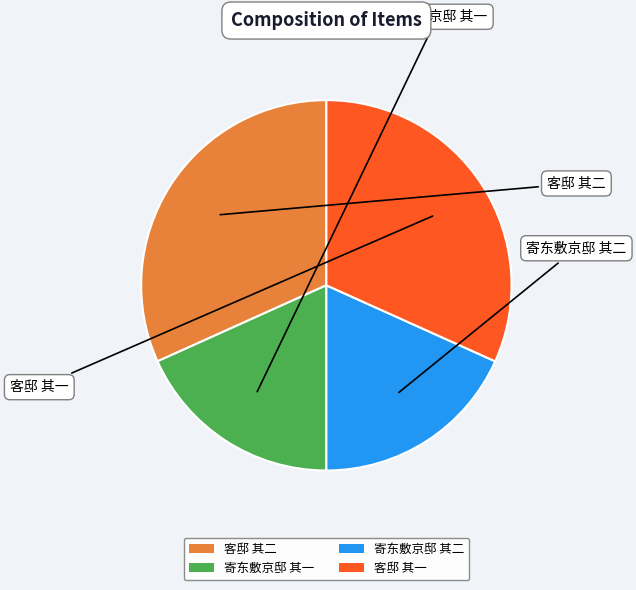

Approximately how many times larger is the value at 寄东敷京邸 其一 compared to 客邸 其一?

0.6